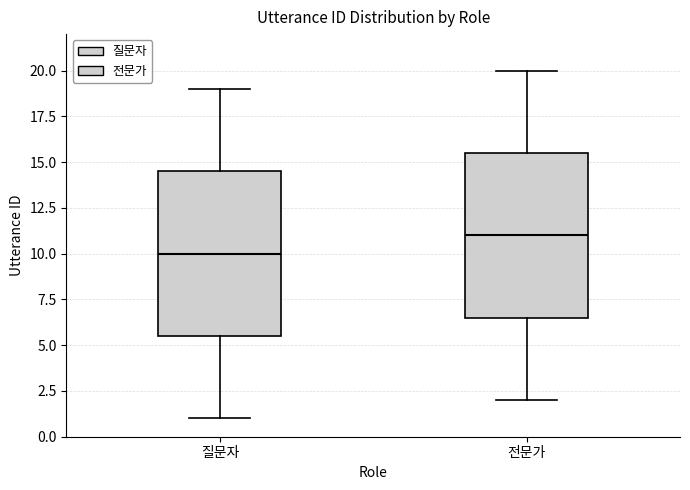

Reading left to right, read every box against the y-axis: the position of its median line, the range the box covers, and the ends of its whiskers. The values are not printed on the chart, so give them approximately, as read against the axis.

질문자: median 10.0, box 5.5 to 14.5, whiskers 1.0 to 19.0
전문가: median 11.0, box 6.5 to 15.5, whiskers 2.0 to 20.0